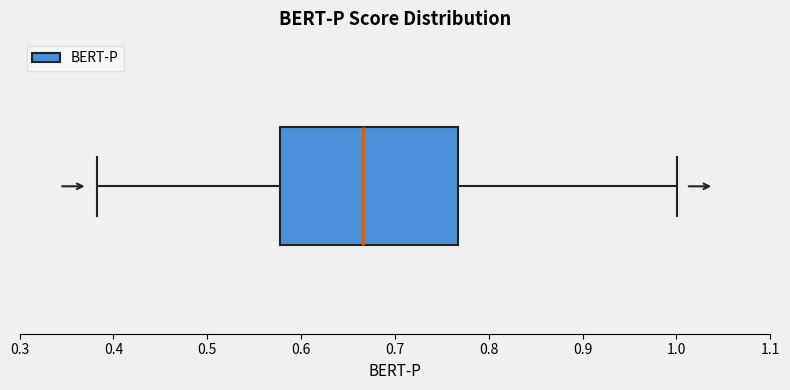

Read this box plot against the x-axis: the position of the median line, the range covered by the box, and the ends of both whiskers. The values are not printed on the chart, so give them approximately, as read against the axis.

median 0.67, box 0.58 to 0.77, whiskers 0.38 to 1.00